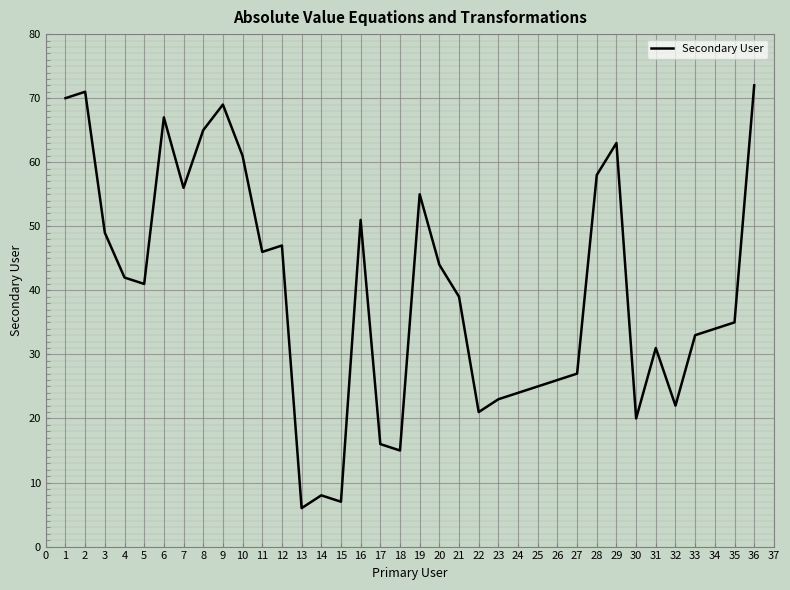

Is this an area chart (filled region under the line)?

No